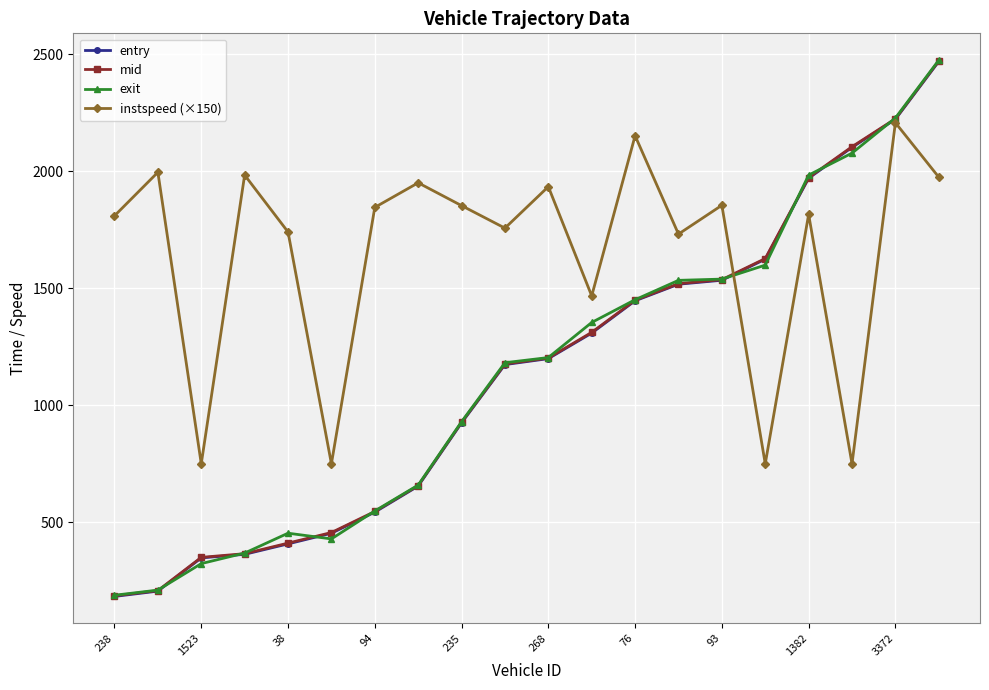

Which series has the largest total across all categories?

instspeed (×150)